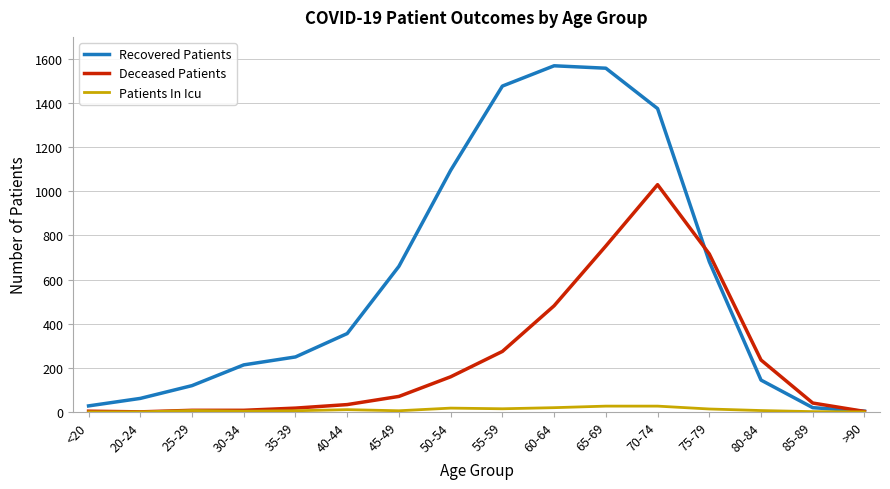

List the series in order of their peak value, highest first.

Recovered Patients, Deceased Patients, Patients In Icu